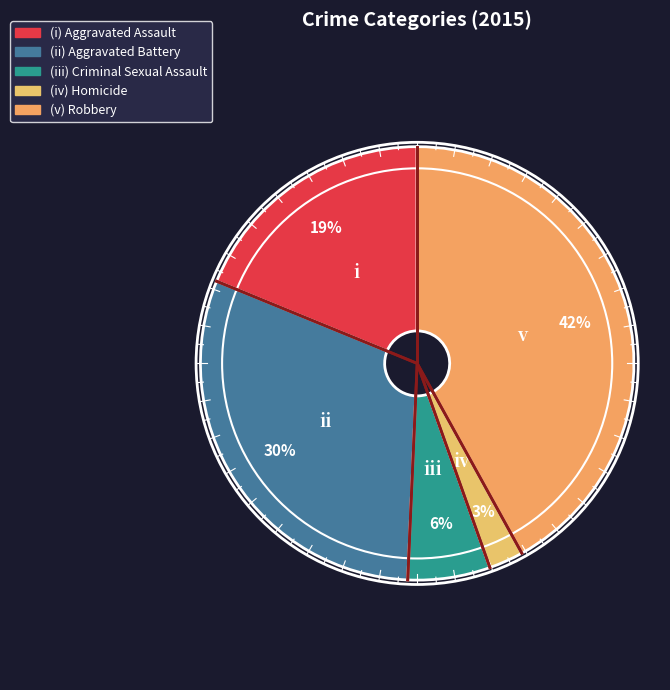

What is the smallest slice in the pie chart?

Homicide